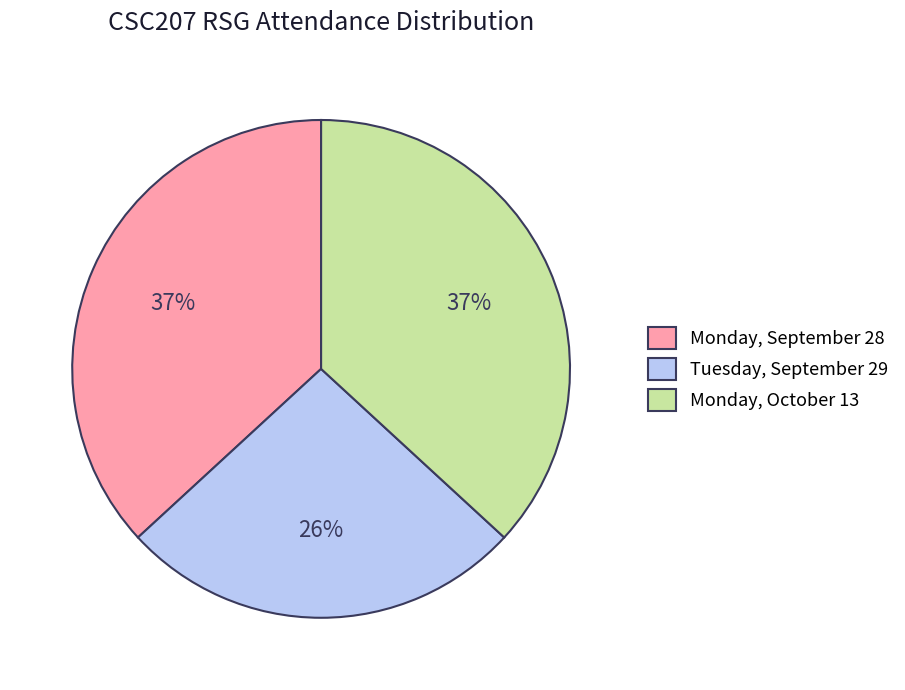

True or false: Tuesday, September 29 accounts for 33% of the total.

False